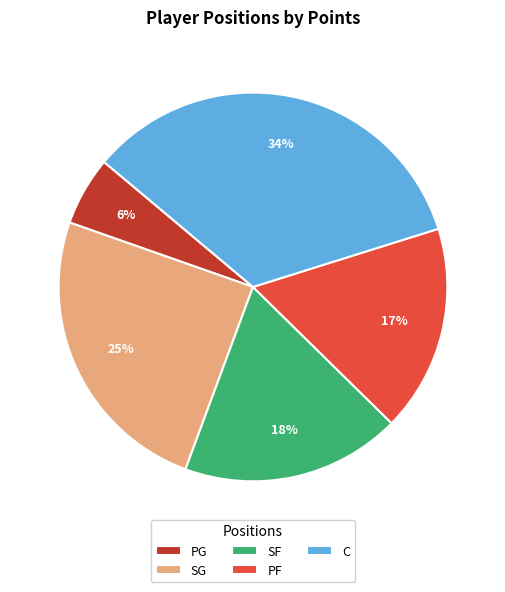

Which has a higher value, PF or C?

C